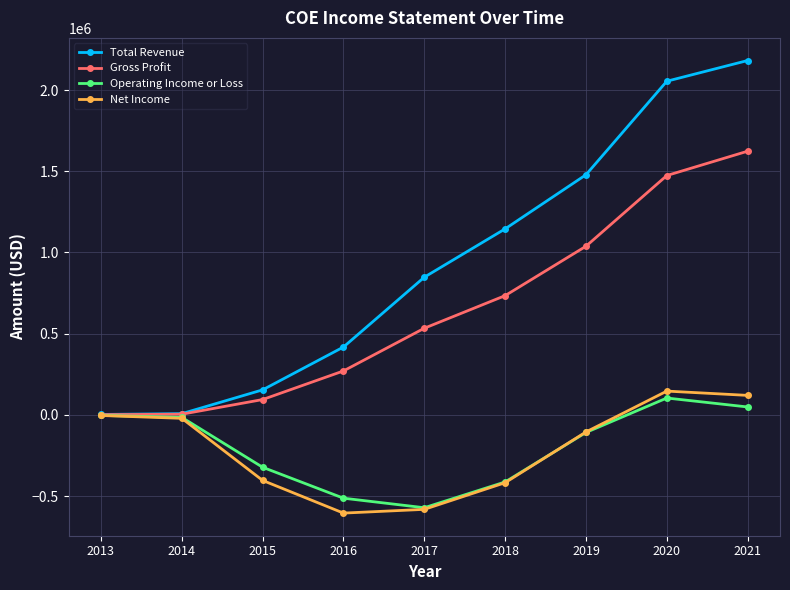

The Gross Profit series shows 329695 at 2017. True or false?

False